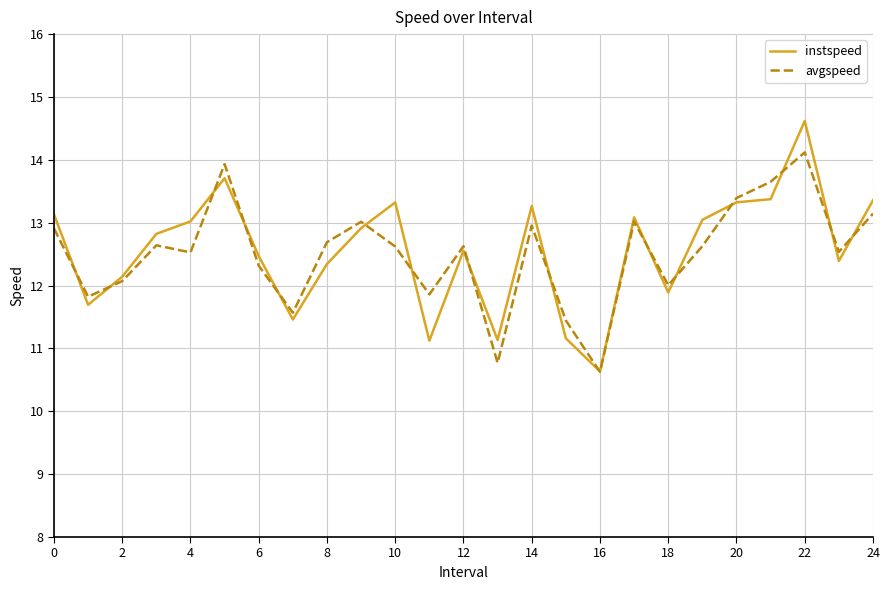

What is the minimum value for avgspeed?

10.6